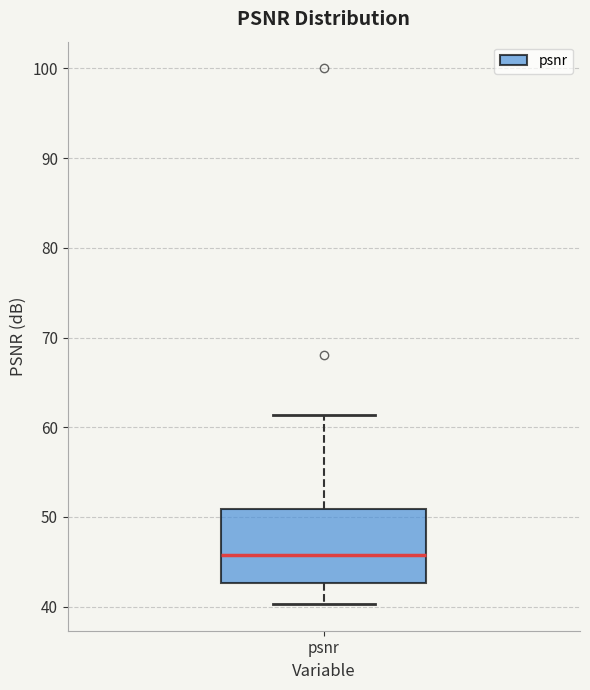

Where does the lower whisker of the box for psnr end on the y-axis? The values are not printed on the chart, so give them approximately, as read against the axis.

40